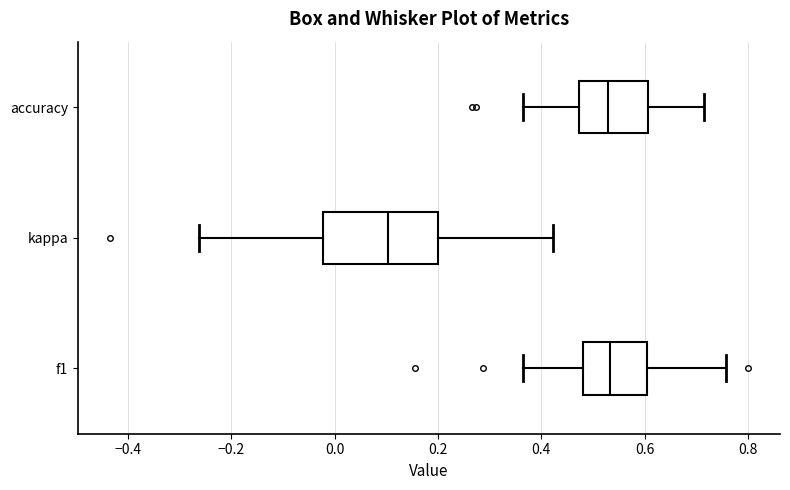

Reading bottom to top, read every box against the x-axis: the position of its median line, the range the box covers, and the ends of its whiskers. The values are not printed on the chart, so give them approximately, as read against the axis.

f1: median 0.54, box 0.48 to 0.60, whiskers 0.36 to 0.76
kappa: median 0.10, box -0.02 to 0.20, whiskers -0.26 to 0.42
accuracy: median 0.52, box 0.48 to 0.60, whiskers 0.36 to 0.72